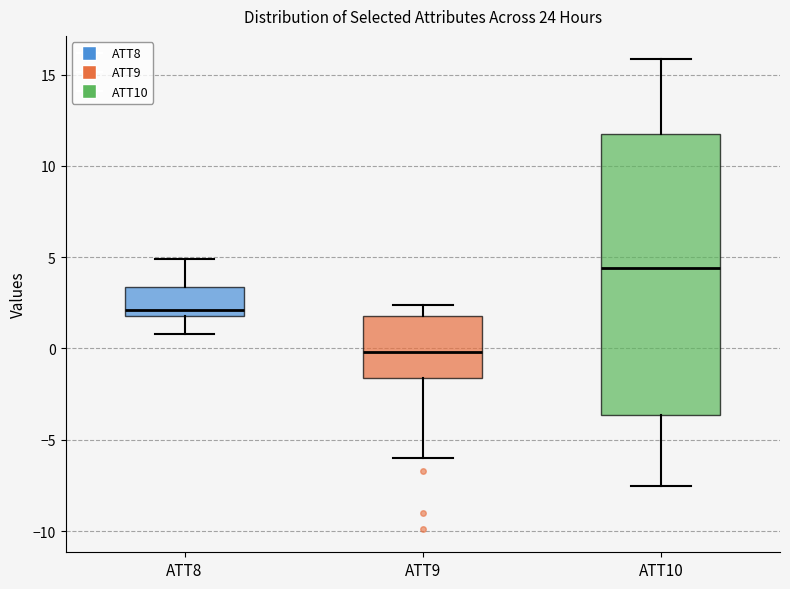

Which box has the lowest median line?

ATT9